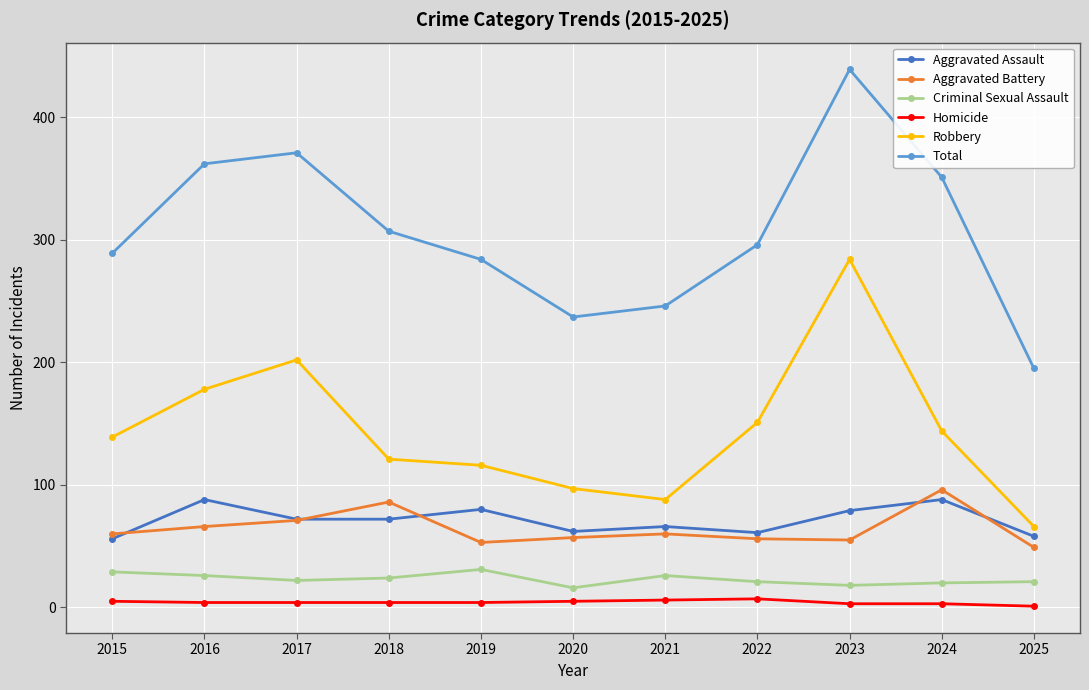

How many lines are shown in the chart?

6